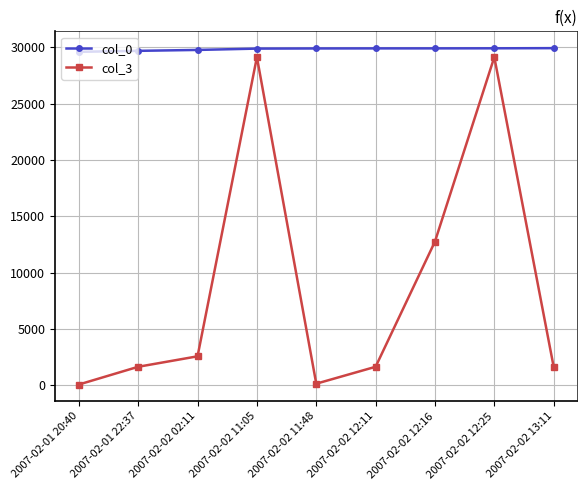

What is the label of the 7th point from the left?

2007-02-02 12:16